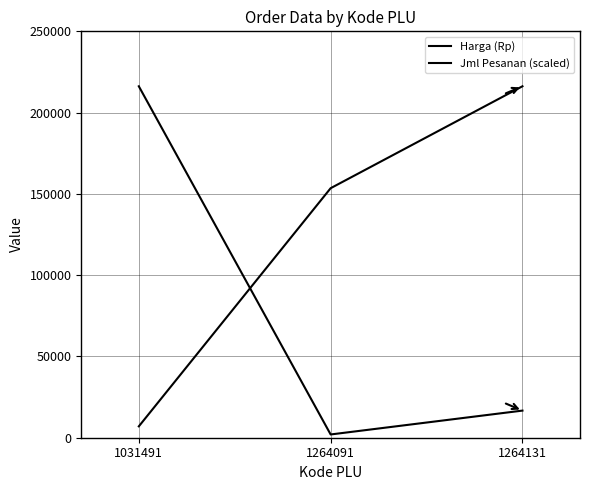

How many values in the Jml Pesanan (scaled) series are below 16682?

1